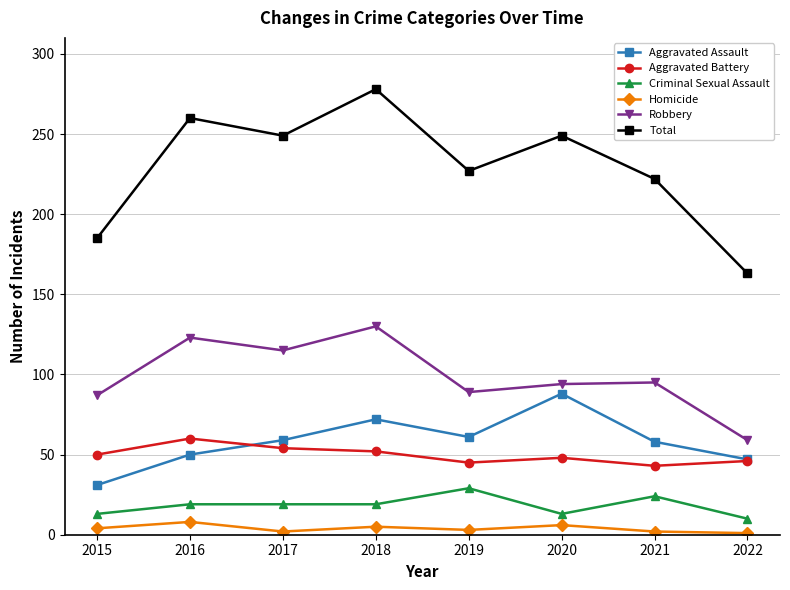

Where is the first local minimum for Total?

2017